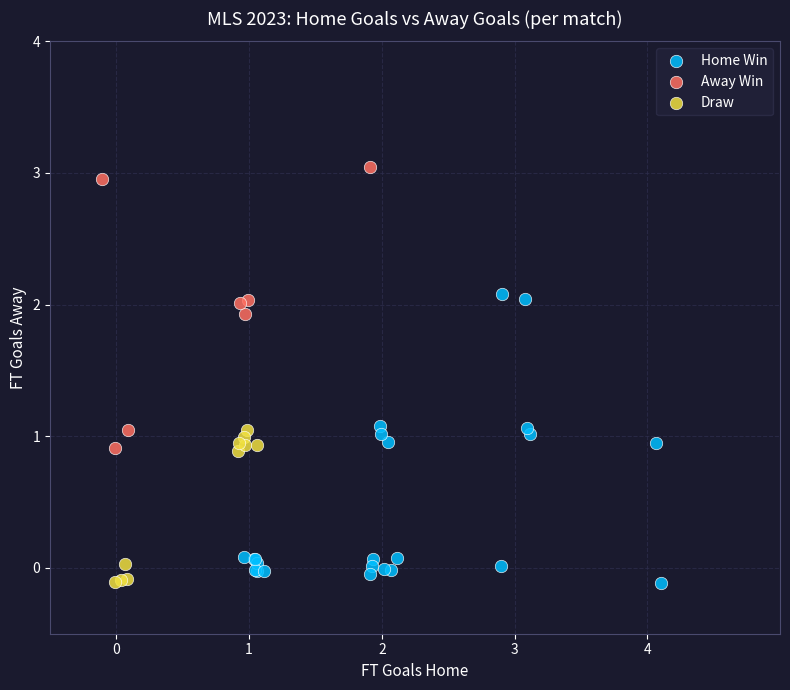

What are all the series names shown in the legend?

Home Win, Away Win, Draw